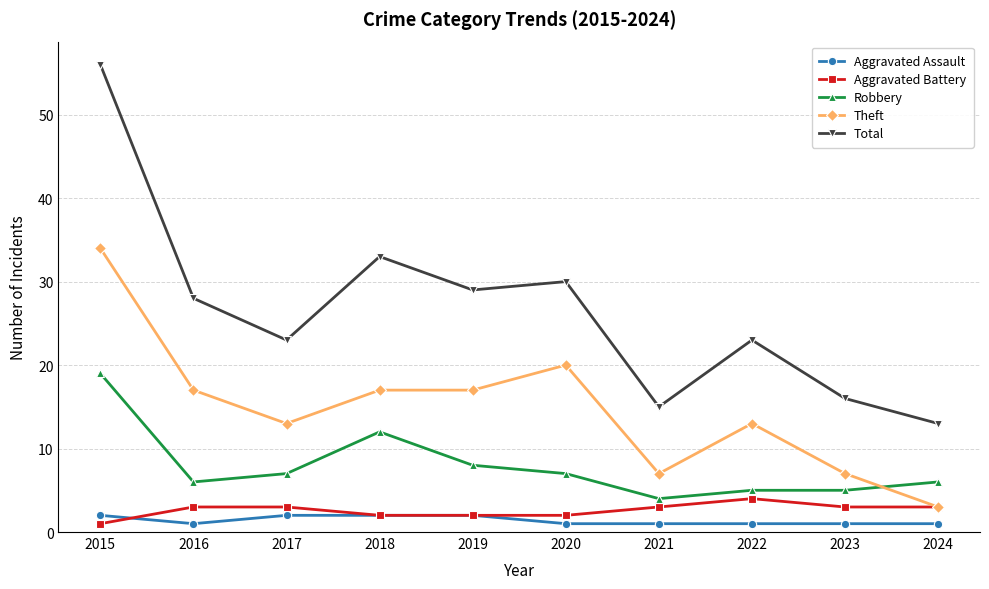

What is the approximate value of Theft at 2019?

17